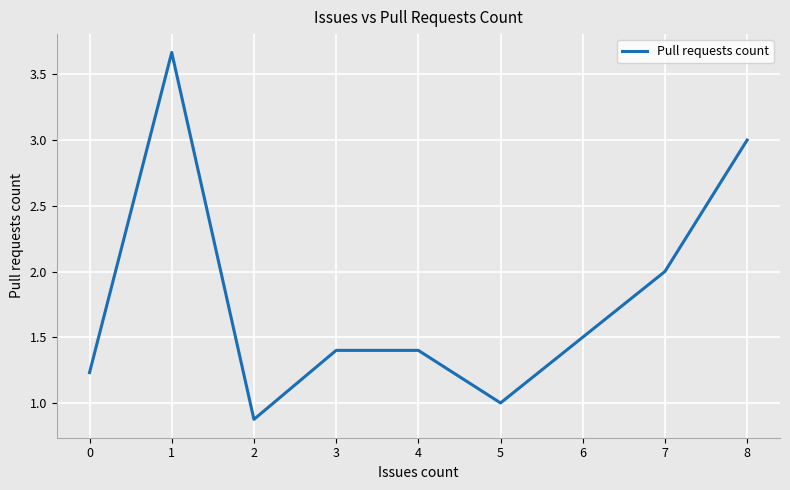

What value does the data have at 5?

1.0